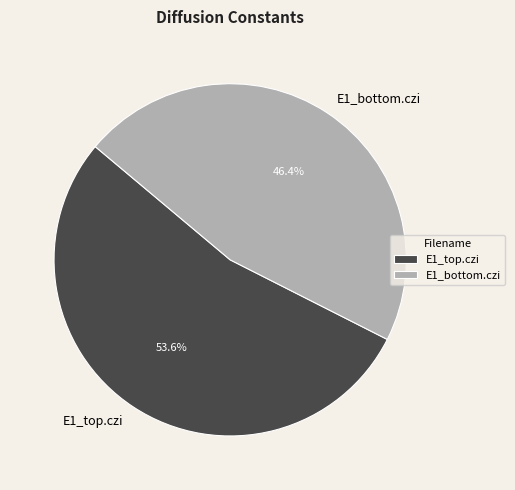

Rank the categories by value from highest to lowest.

E1_top.czi, E1_bottom.czi